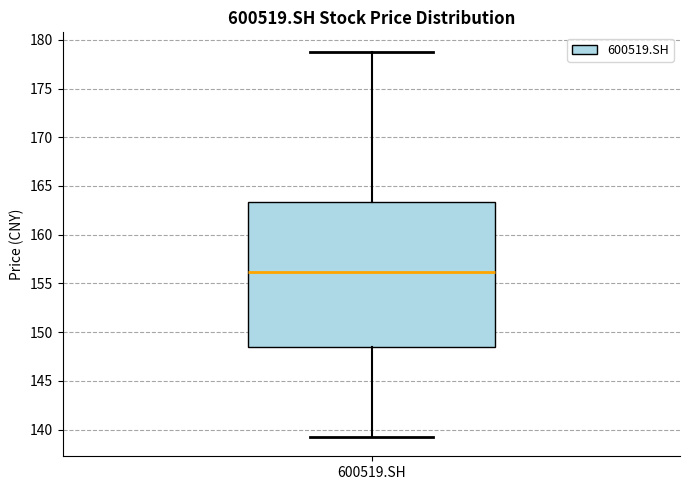

Where is the upper edge of the box for 600519.SH on the y-axis? The values are not printed on the chart, so give them approximately, as read against the axis.

163.5